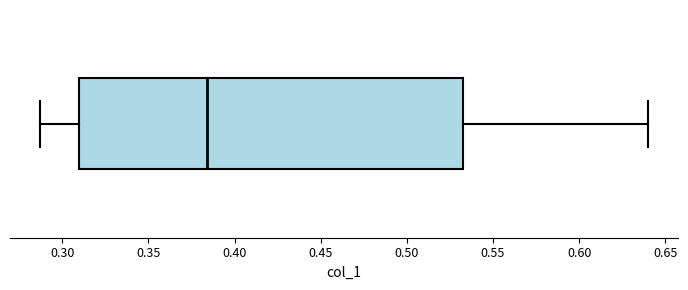

Read this box plot against the x-axis: the position of the median line, the range covered by the box, and the ends of both whiskers. The values are not printed on the chart, so give them approximately, as read against the axis.

median 0.385, box 0.310 to 0.535, whiskers 0.285 to 0.640